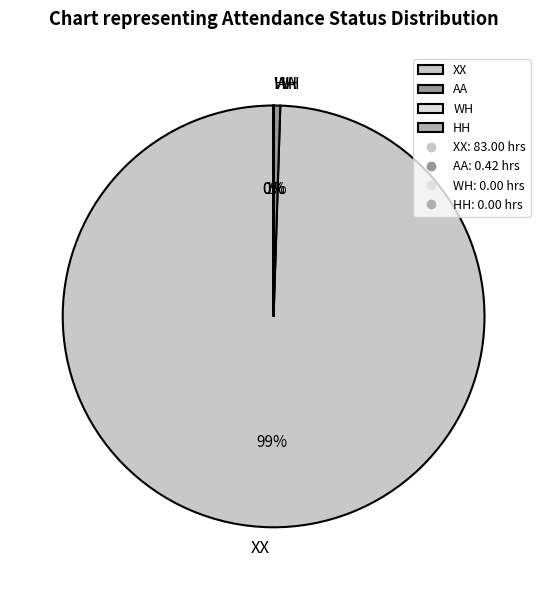

What percentage is the AA slice, to the nearest percent?

1%